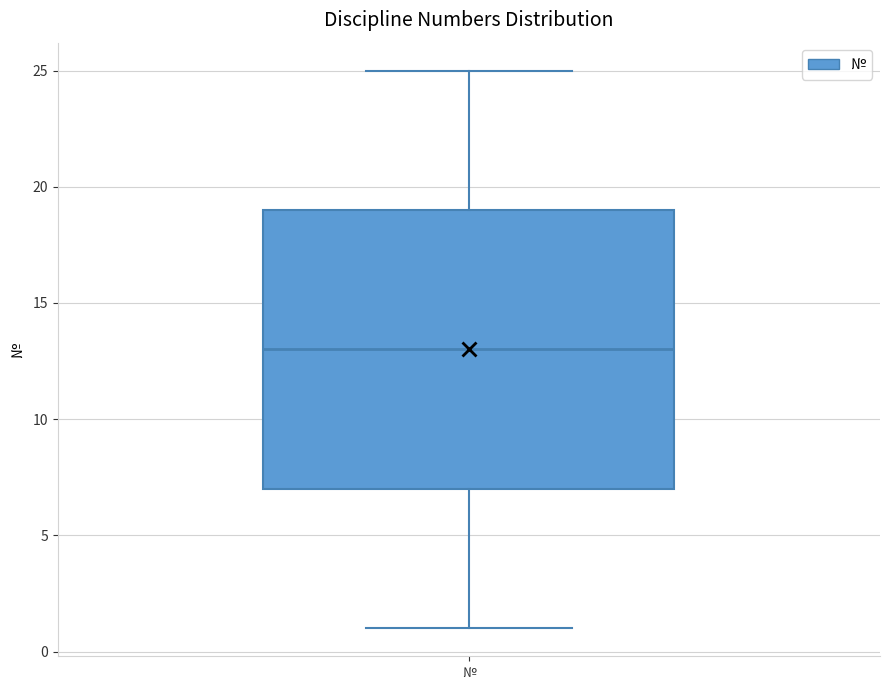

Where is the lower edge of the box for № on the y-axis? The values are not printed on the chart, so give them approximately, as read against the axis.

7